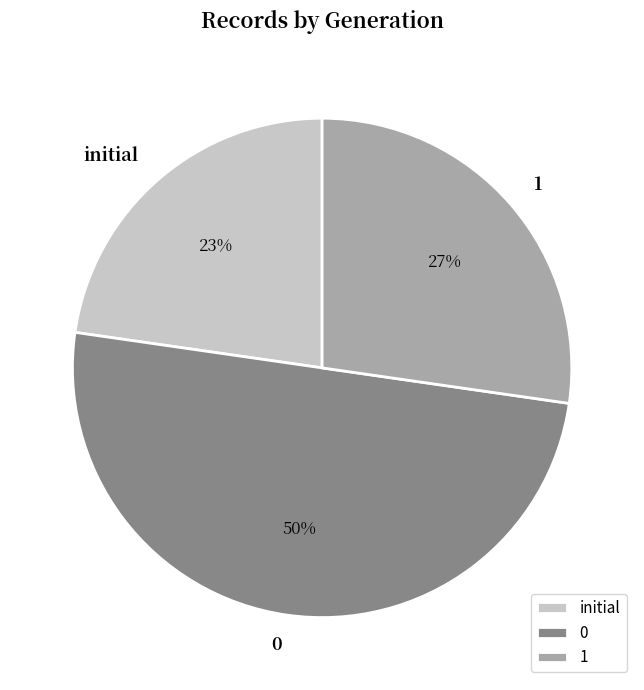

Does 1 represent more than half of the total?

No